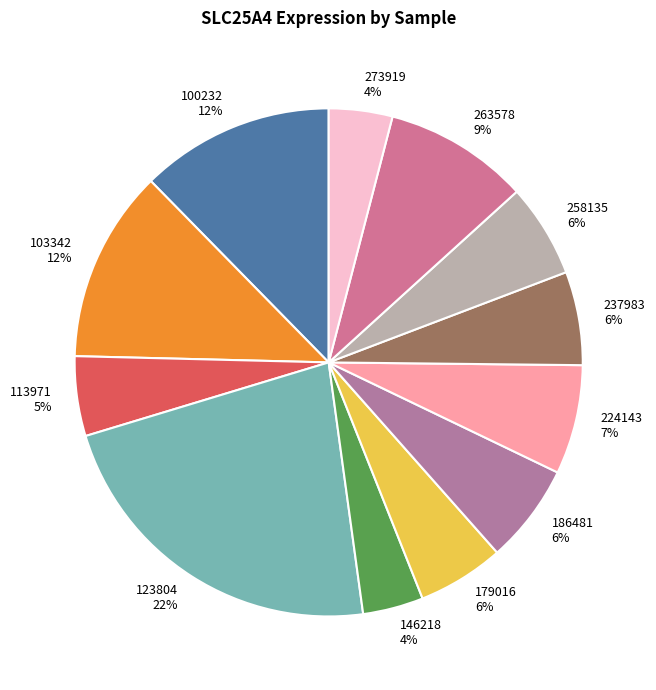

Combined, do 146218 and 186481 account for over 50%?

No